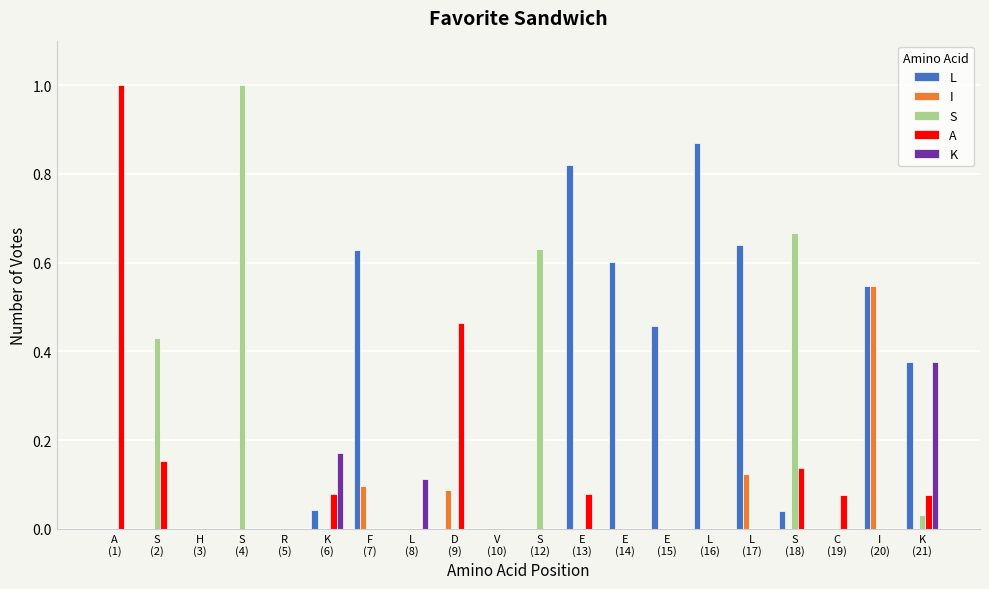

Which series has the largest total across all categories?

L